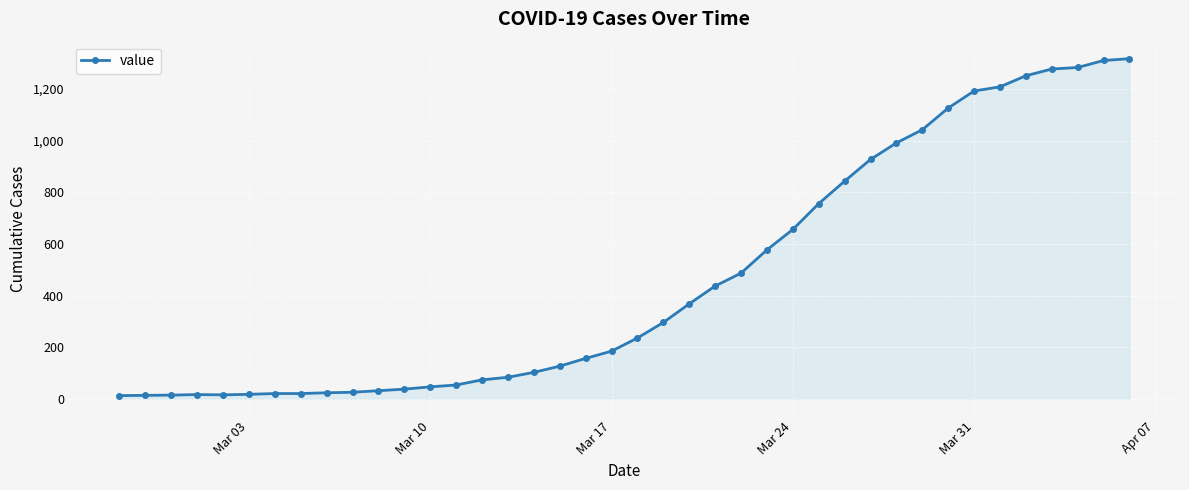

What is the difference between the maximum and minimum values?

1304